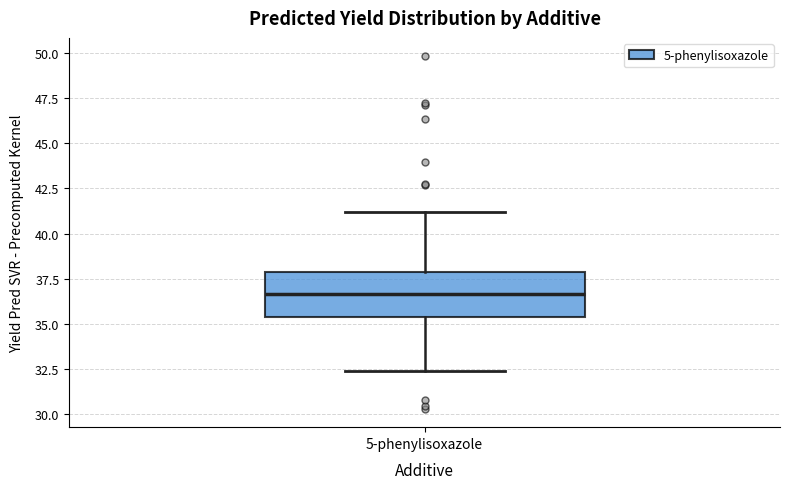

Transcribe this box plot: give where the median line is, the range the box spans, and where the two whiskers end, as read against the y-axis. The values are not printed on the chart, so give them approximately, as read against the axis.

median 36.5, box 35.5 to 38.0, whiskers 32.5 to 41.0